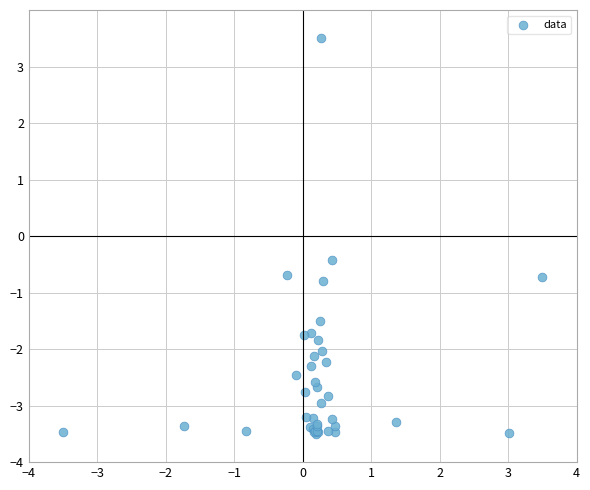

What Y value in the scatter plot is closest to 0?

-0.4